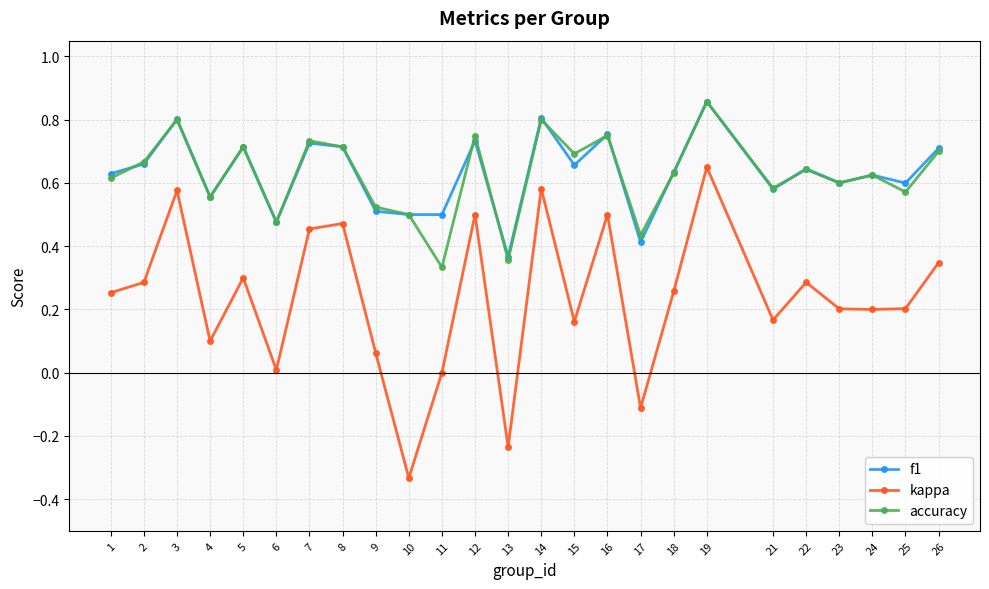

True or false: f1 and kappa cross at least once.

False